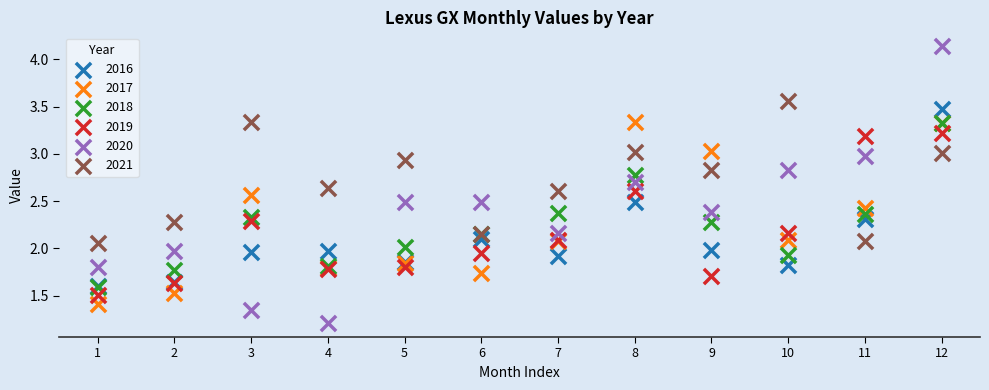

What are all the series names shown in the legend?

2016, 2017, 2018, 2019, 2020, 2021